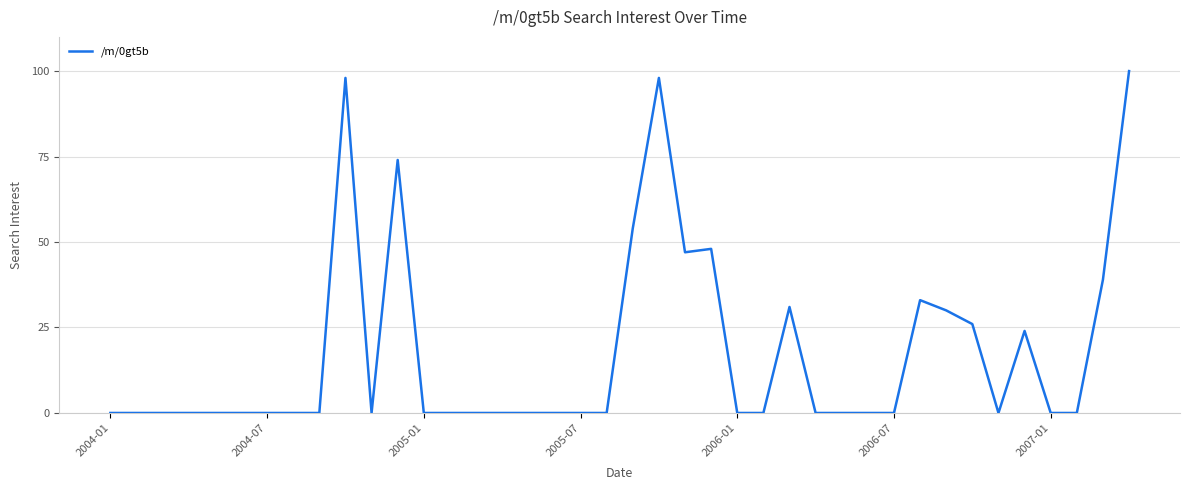

Is it true that the value at 2005-07 is 0?

True